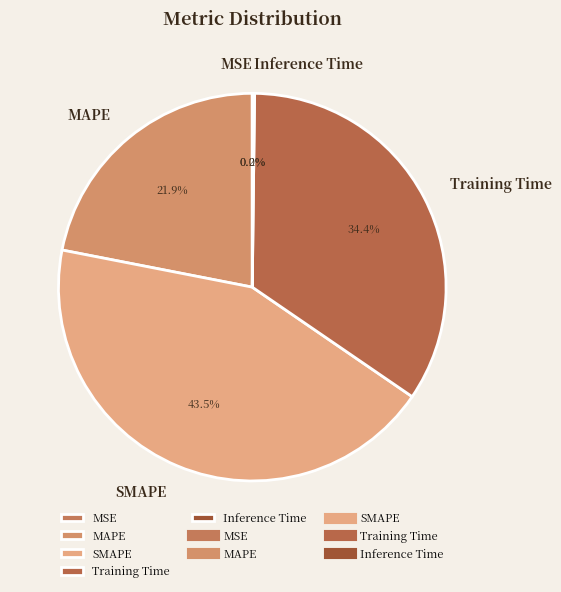

Is the sum of SMAPE and Training Time greater than half?

Yes